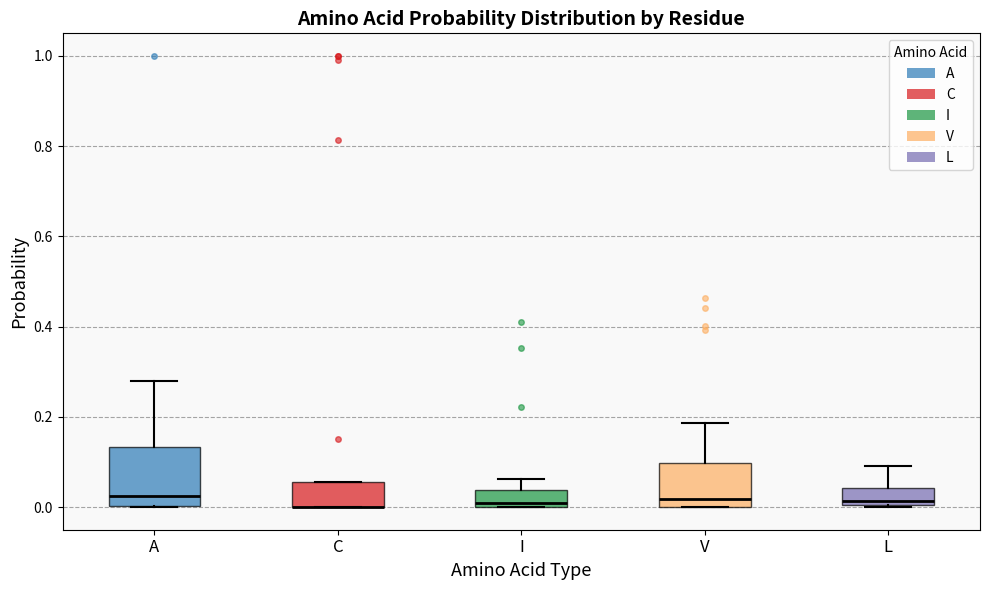

Comparing the boxes themselves (not the whiskers), which one is the tallest?

A